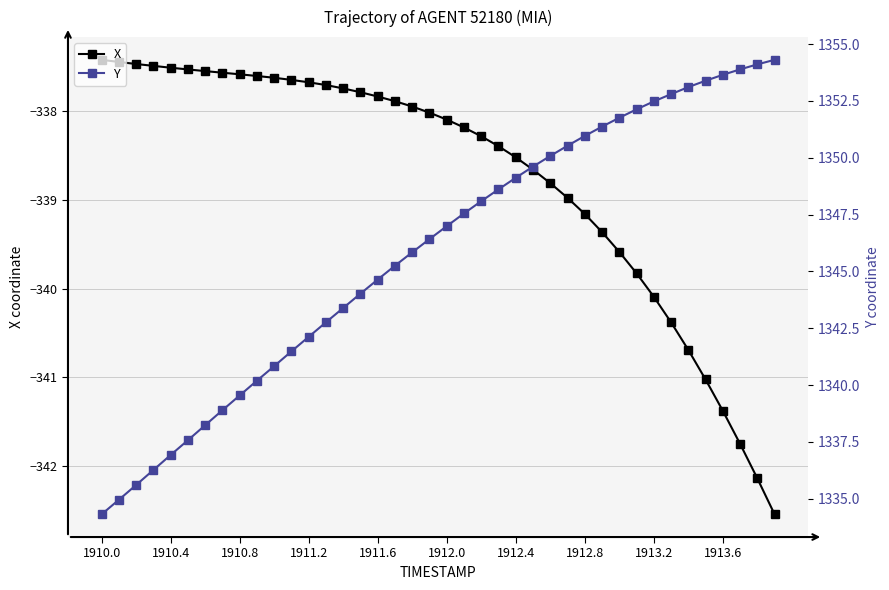

What is the sum of all X values?

-13549.0